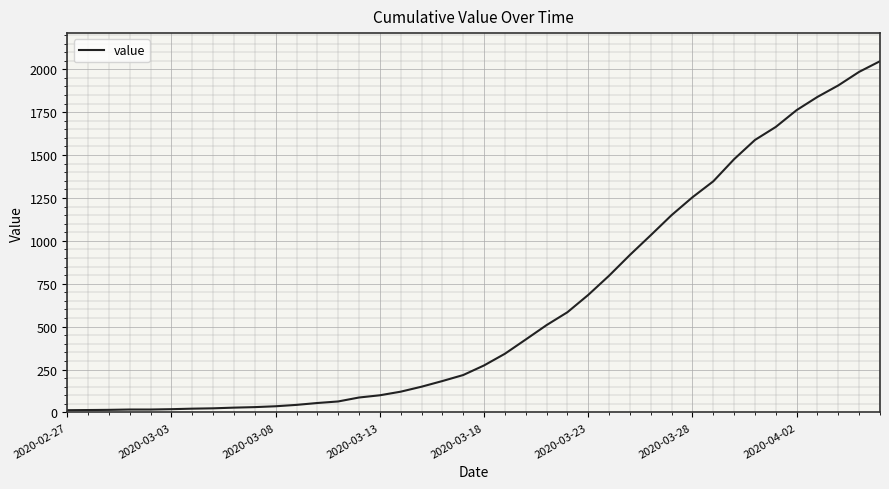

What is the sum of all values?

24843